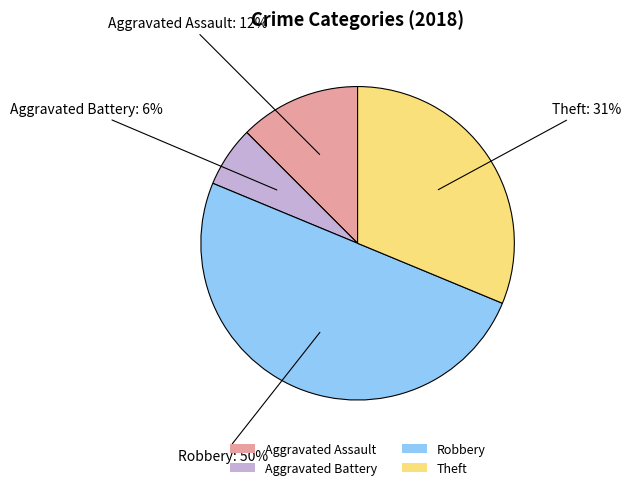

The Aggravated Assault slice represents 2% of the pie. True or false?

False